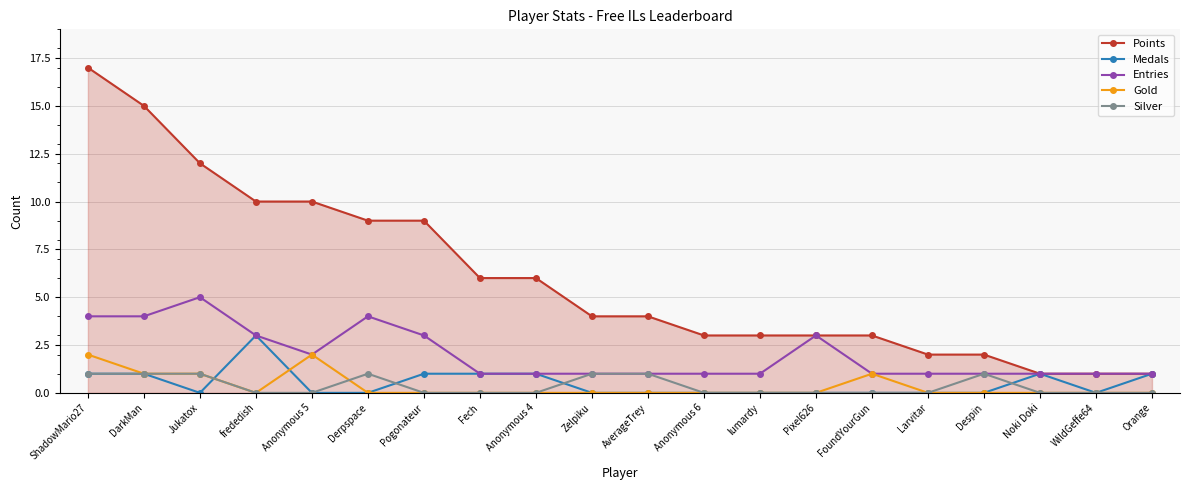

How many categories are shown in the chart?

20